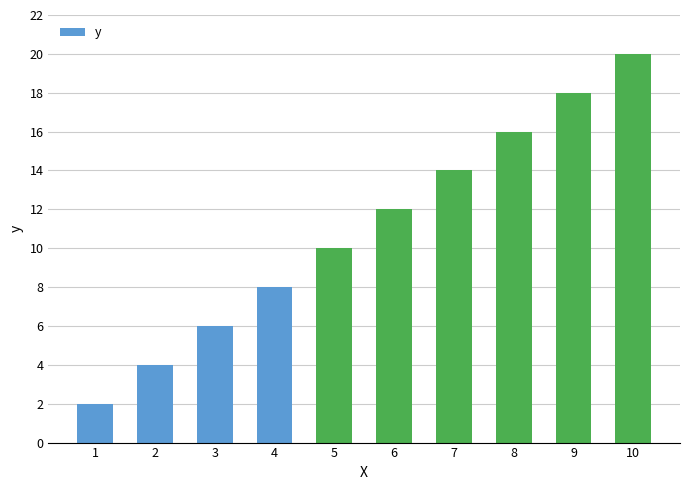

What is the ratio of the value at 8 to the value at 9?

0.9